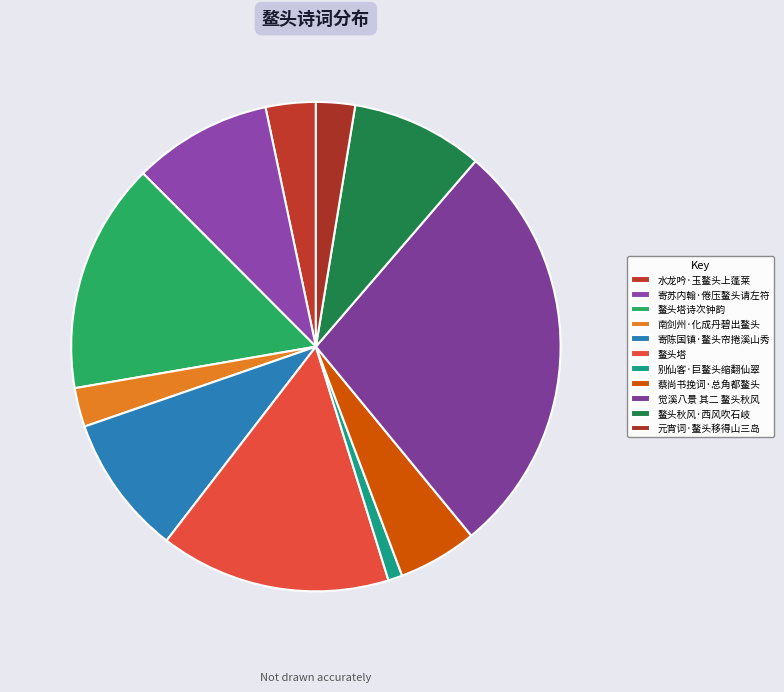

Does any single category account for the majority?

No